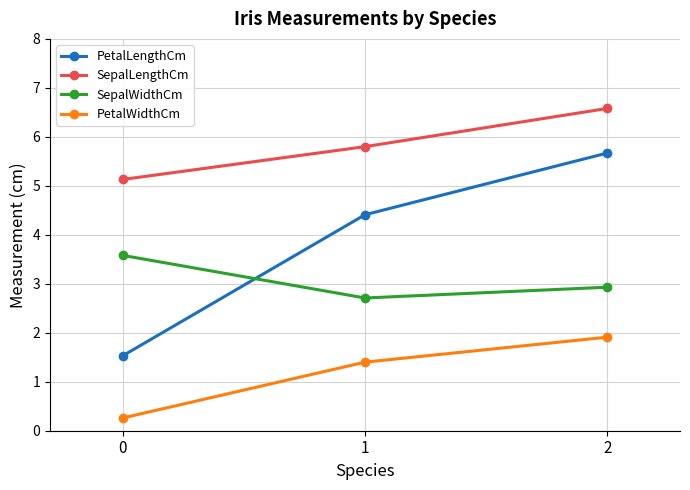

At which label is PetalWidthCm closest to 1?

1